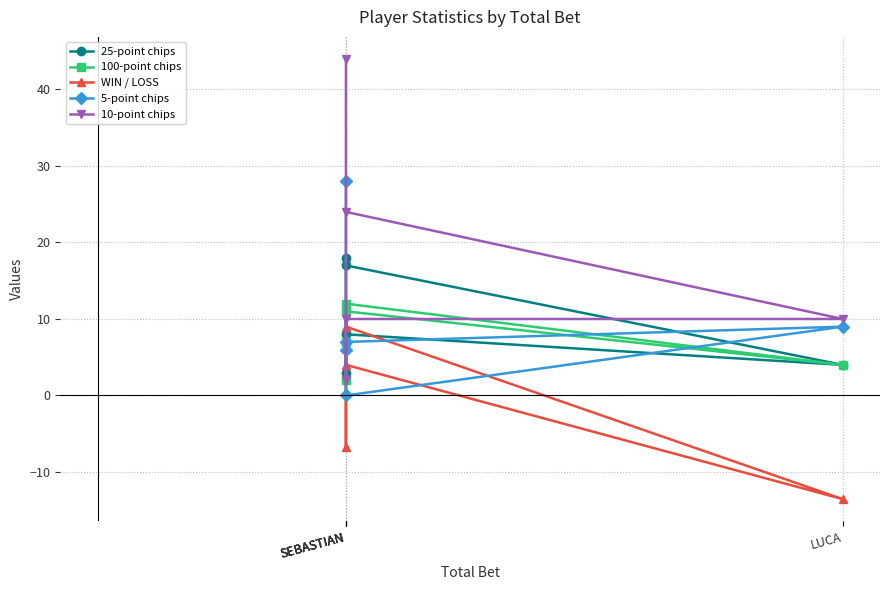

True or false: 10-point chips has more than 2 points higher than both neighbors.

False